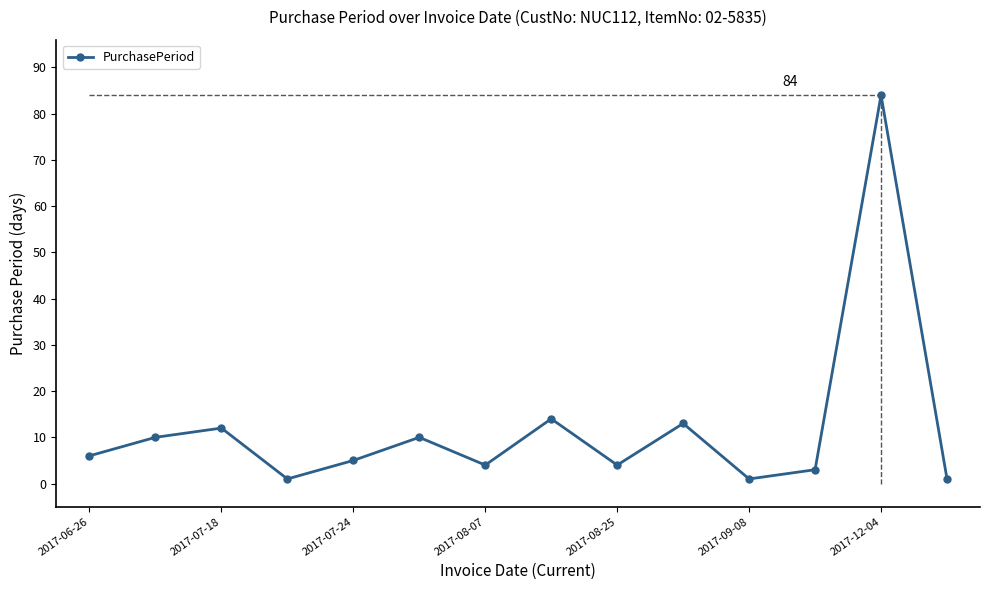

True or false: there are more than 2 points higher than both neighbors.

True